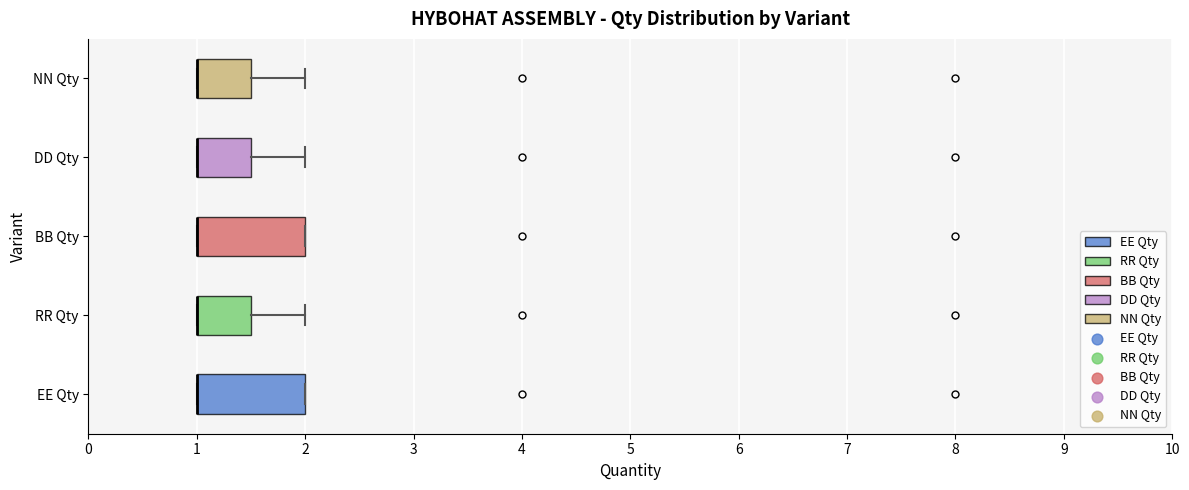

Where is the right edge of the box for DD Qty on the x-axis? The values are not printed on the chart, so give them approximately, as read against the axis.

1.5